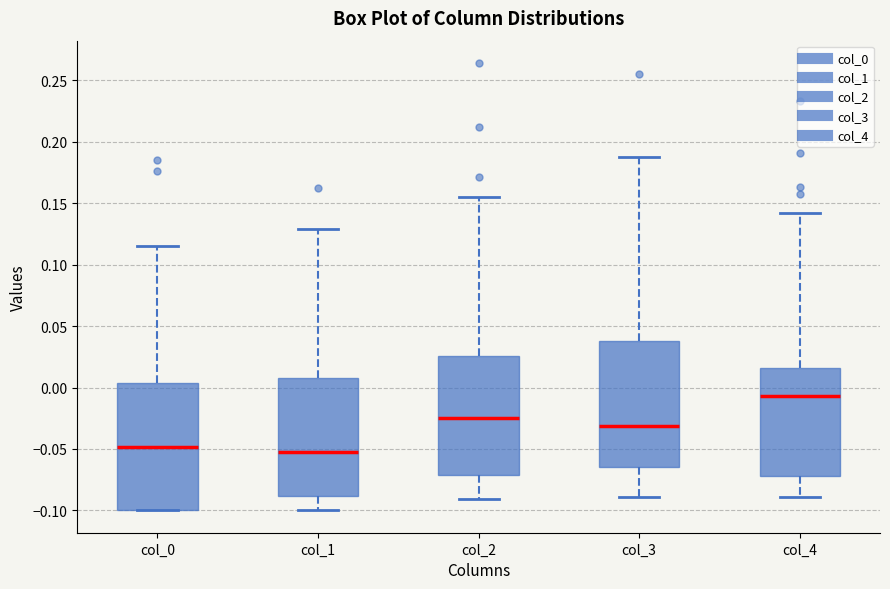

Reading left to right, transcribe this box plot: for each box, give where its median line is, the range the box spans, and where its two whiskers end, as read against the y-axis. The values are not printed on the chart, so give them approximately, as read against the axis.

col_0: median -0.050, box -0.100 to 0.005, whiskers -0.100 to 0.115
col_1: median -0.055, box -0.090 to 0.010, whiskers -0.100 to 0.130
col_2: median -0.025, box -0.070 to 0.025, whiskers -0.090 to 0.155
col_3: median -0.030, box -0.065 to 0.040, whiskers -0.090 to 0.185
col_4: median -0.005, box -0.070 to 0.015, whiskers -0.090 to 0.140